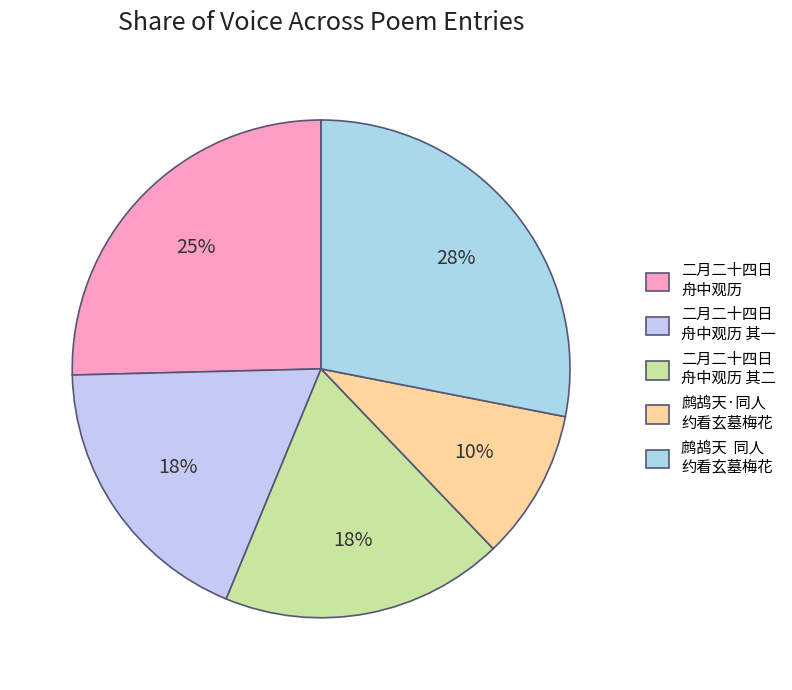

What is the smallest slice in the pie chart?

鹧鸪天·同人 约看玄墓梅花